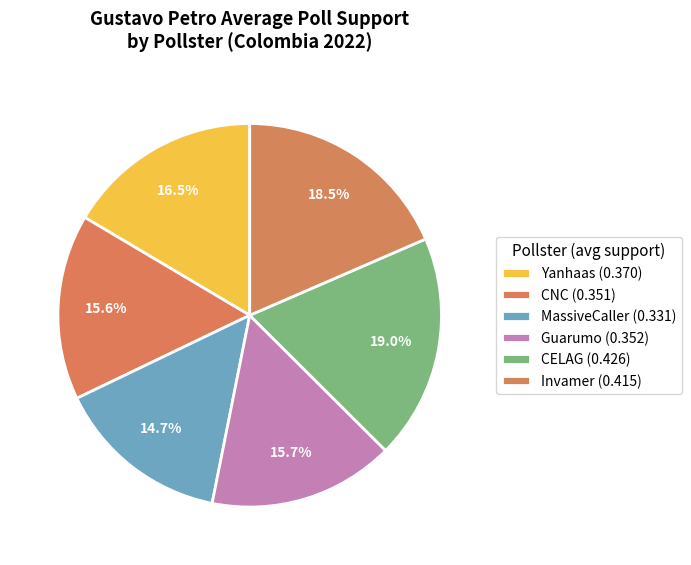

How much of the chart is everything except Yanhaas?

83.5%